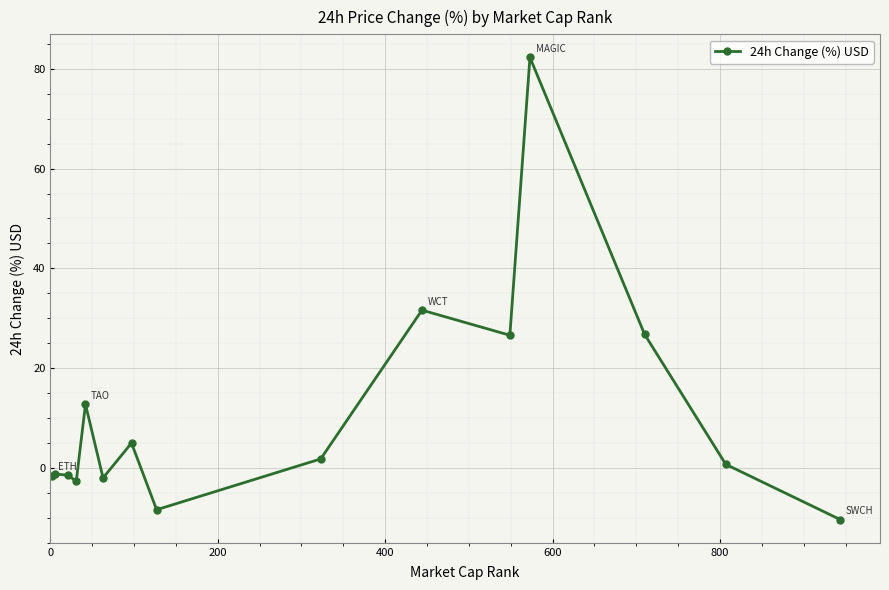

How many interior local peaks (higher than both neighbors) does the data have?

5